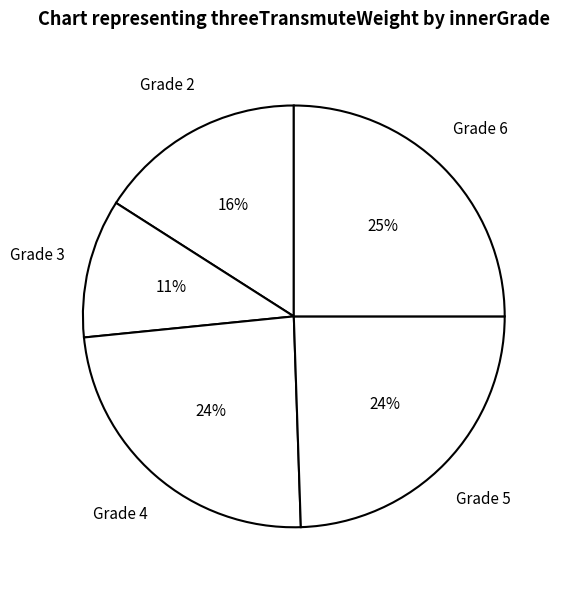

Is the sum of Grade 5 and Grade 4 greater than half?

No